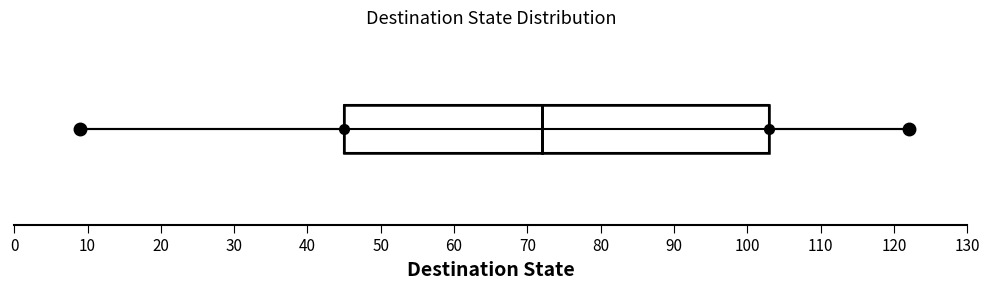

Read this box plot against the x-axis: the position of the median line, the range covered by the box, and the ends of both whiskers. The values are not printed on the chart, so give them approximately, as read against the axis.

median 72, box 45 to 103, whiskers 9 to 122